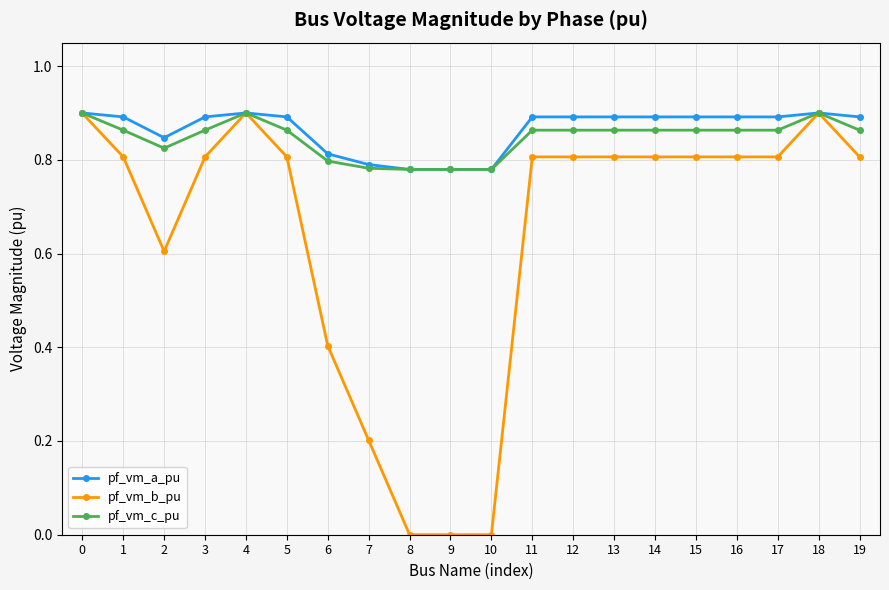

Which series has the largest total across all categories?

pf_vm_a_pu